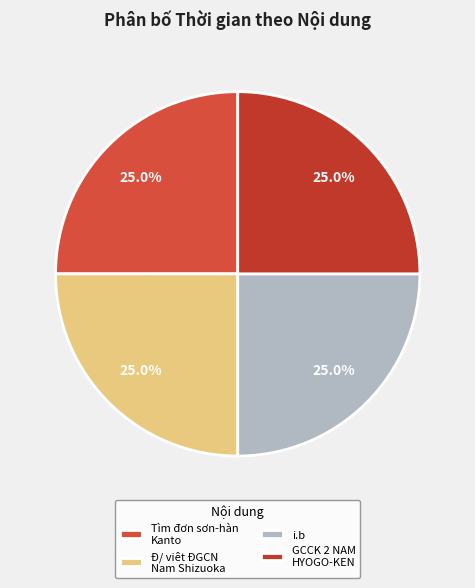

What is the smallest slice in the pie chart?

GCCK 2 NAM 1227y/h HYOGO-KEN